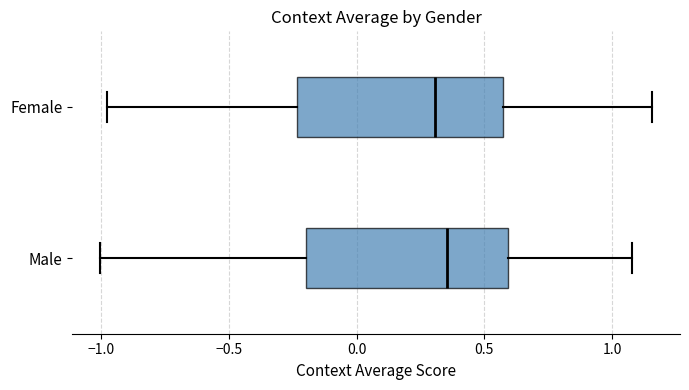

Reading bottom to top, transcribe this box plot: for each box, give where its median line is, the range the box spans, and where its two whiskers end, as read against the x-axis. The values are not printed on the chart, so give them approximately, as read against the axis.

Male: median 0.35, box -0.20 to 0.60, whiskers -1.00 to 1.10
Female: median 0.30, box -0.25 to 0.55, whiskers -0.95 to 1.15